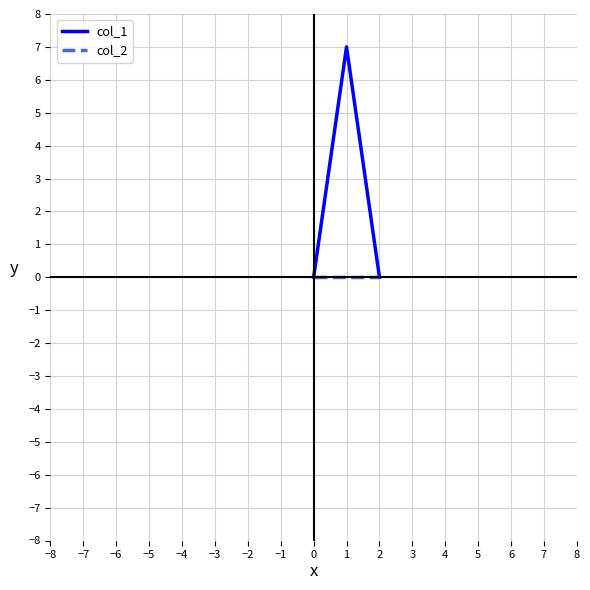

List the series in order of their overall mean, lowest first.

col_2, col_1